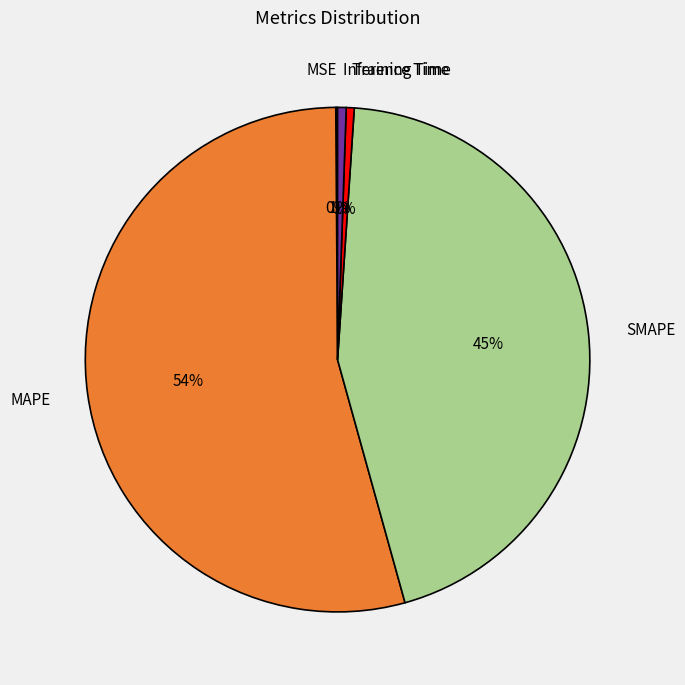

To the nearest percent, what is the average slice percentage?

20%